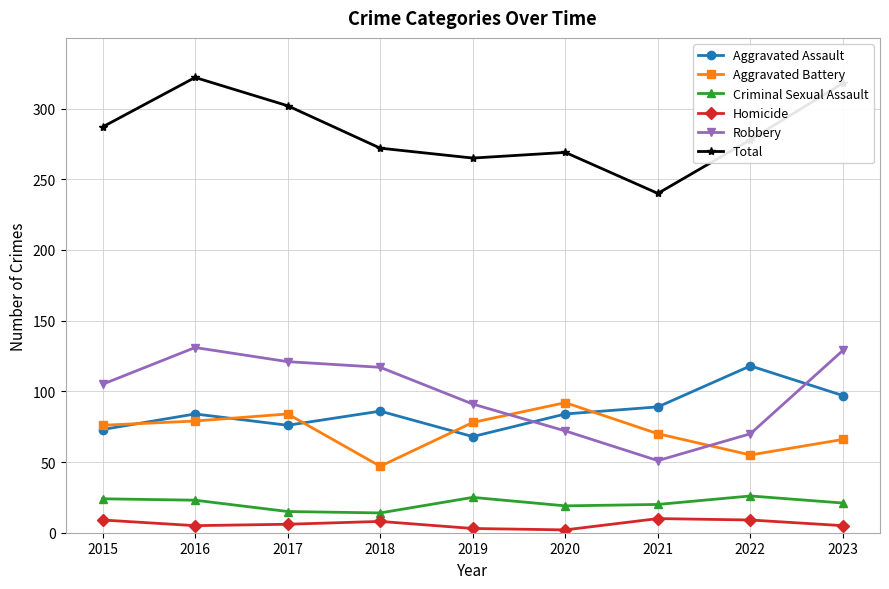

What is the total value across all series at 2018?

544